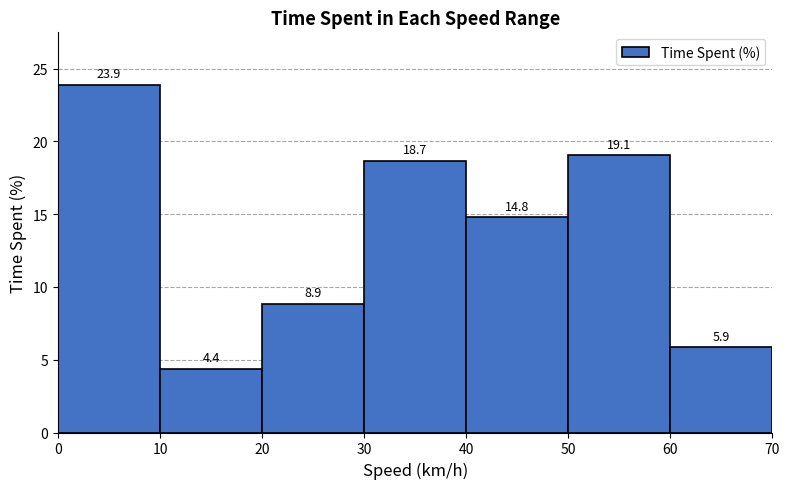

Reading left to right, list every bar in this chart as the range it spans on the x-axis followed by its height.

0 to 10: 23.9
10 to 20: 4.4
20 to 30: 8.9
30 to 40: 18.7
40 to 50: 14.8
50 to 60: 19.1
60 to 70: 5.9